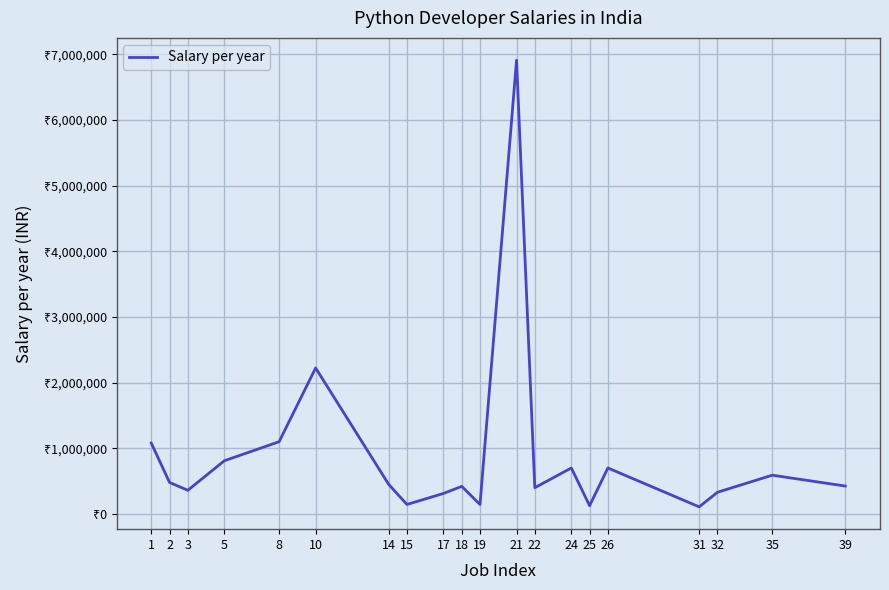

Does the chart have visible grid lines?

Yes